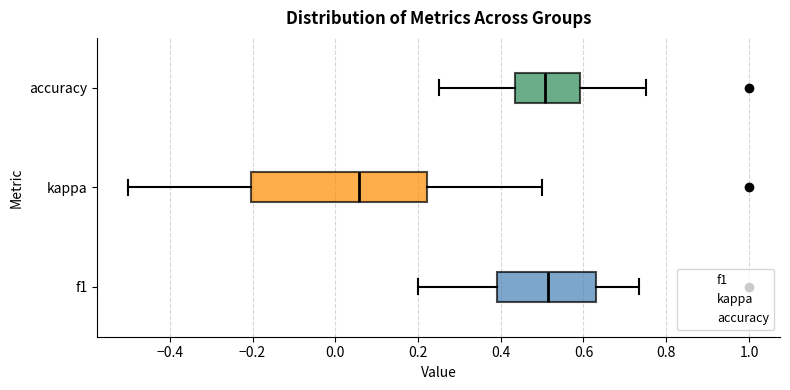

Reading bottom to top, read every box against the x-axis: the position of its median line, the range the box covers, and the ends of its whiskers. The values are not printed on the chart, so give them approximately, as read against the axis.

f1: median 0.52, box 0.40 to 0.64, whiskers 0.20 to 0.74
kappa: median 0.06, box -0.20 to 0.22, whiskers -0.50 to 0.50
accuracy: median 0.50, box 0.44 to 0.60, whiskers 0.26 to 0.76